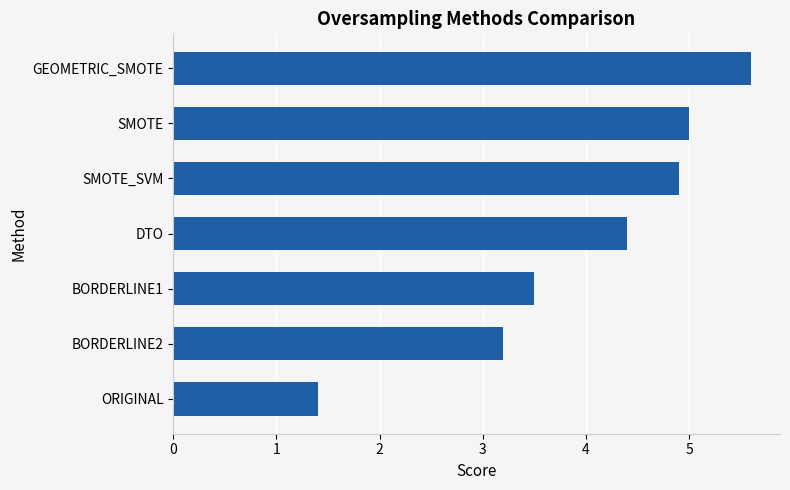

What is the ratio of the value at GEOMETRIC_SMOTE to the value at BORDERLINE1?

1.6